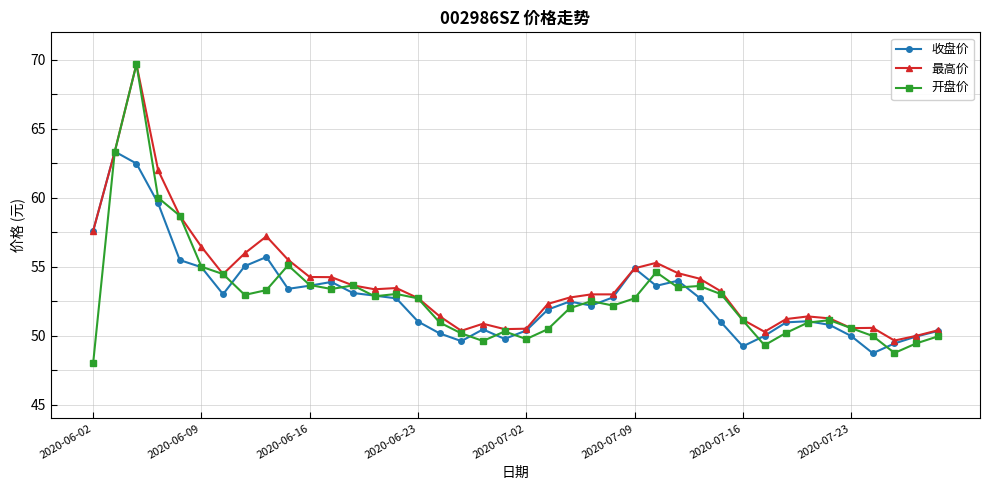

What is the sum of all 收盘价 values?

2114.0